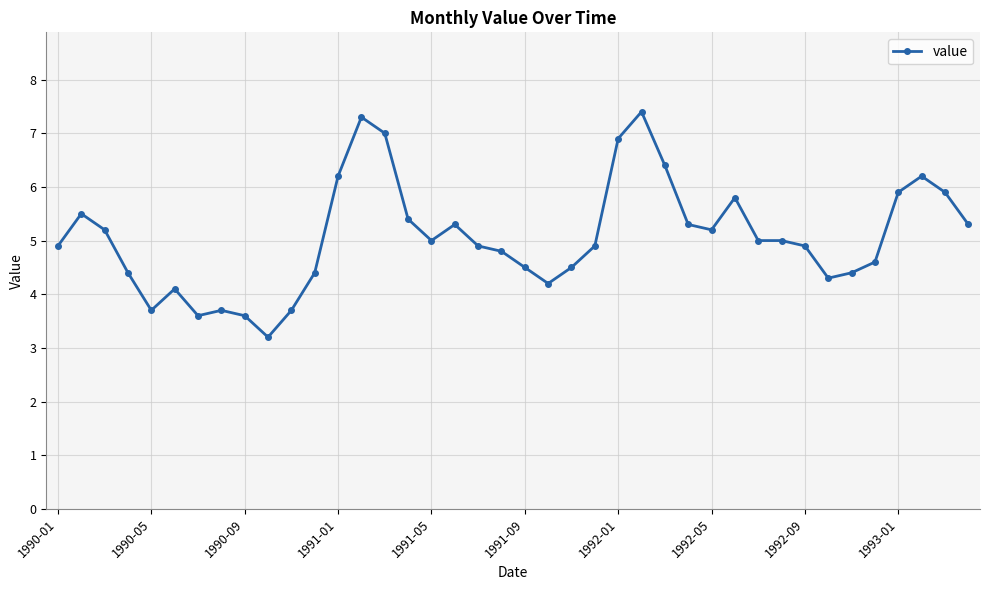

True or false: the data has more than 2 interior local peaks.

True